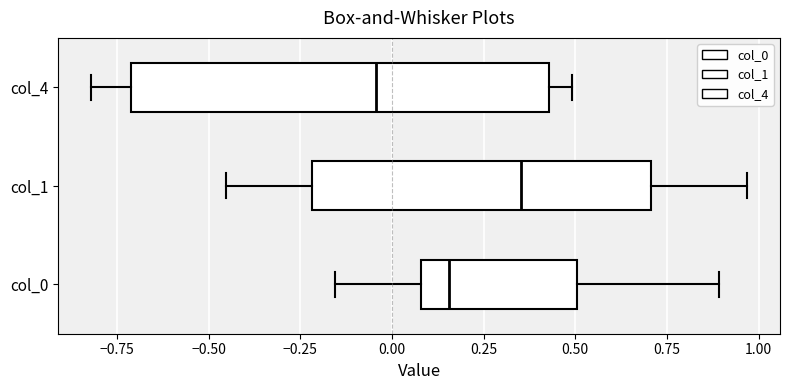

Reading bottom to top, read every box against the x-axis: the position of its median line, the range the box covers, and the ends of its whiskers. The values are not printed on the chart, so give them approximately, as read against the axis.

col_0: median 0.15, box 0.10 to 0.50, whiskers -0.15 to 0.90
col_1: median 0.35, box -0.20 to 0.70, whiskers -0.45 to 0.95
col_4: median -0.05, box -0.70 to 0.45, whiskers -0.80 to 0.50